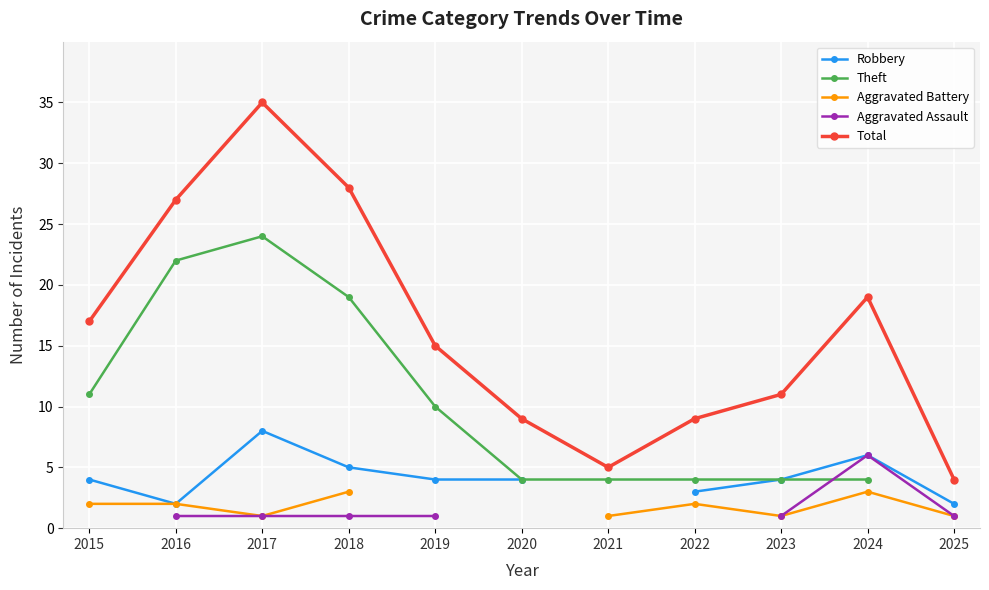

What is the value of the Robbery point at the 2nd from the left?

2.0